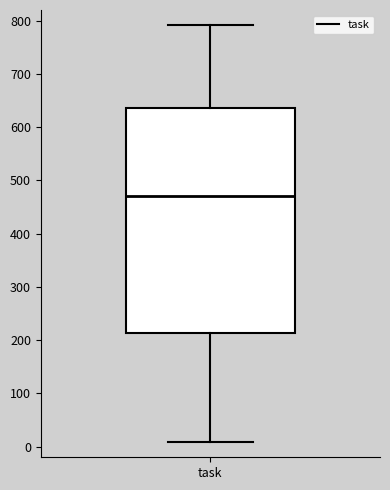

Transcribe this box plot: give where the median line is, the range the box spans, and where the two whiskers end, as read against the y-axis. The values are not printed on the chart, so give them approximately, as read against the axis.

median 470, box 210 to 640, whiskers 10 to 790